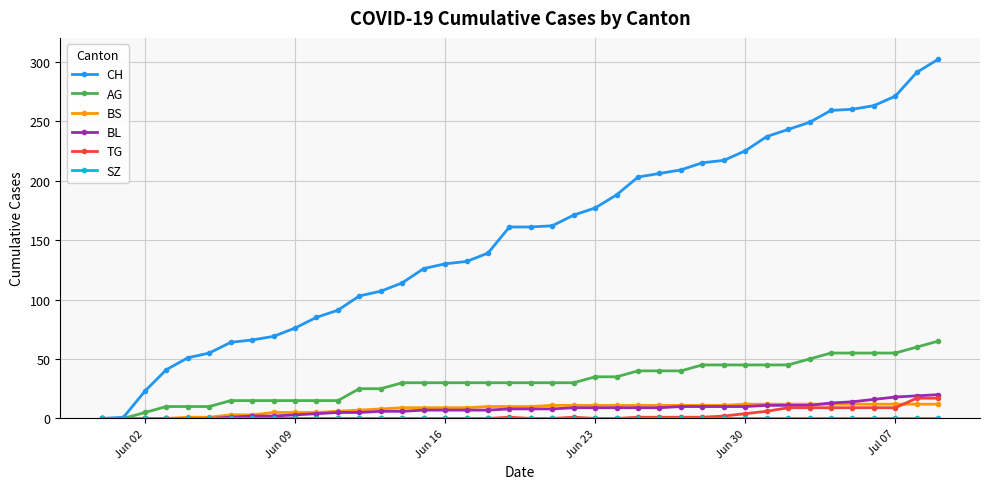

Which series has the largest range (max minus min)?

CH